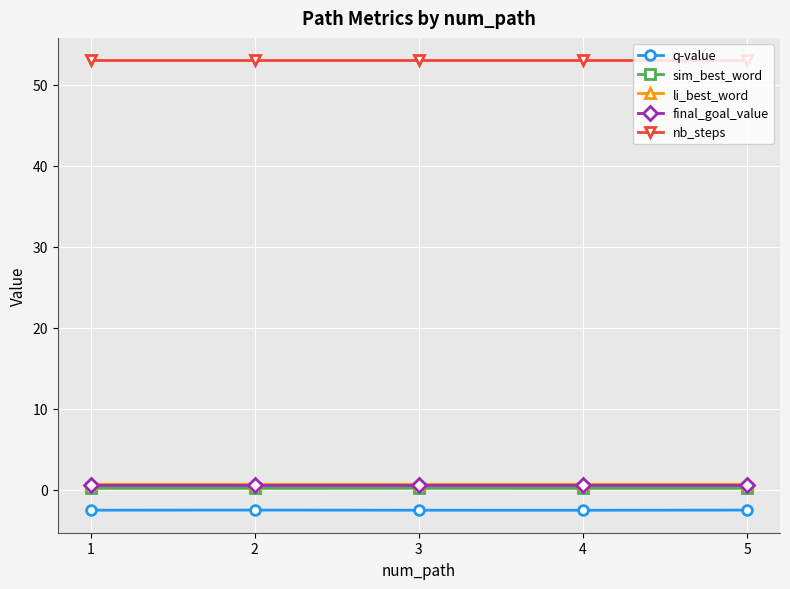

What is the sum of the final_goal_value values at 2 and 3?

1.2